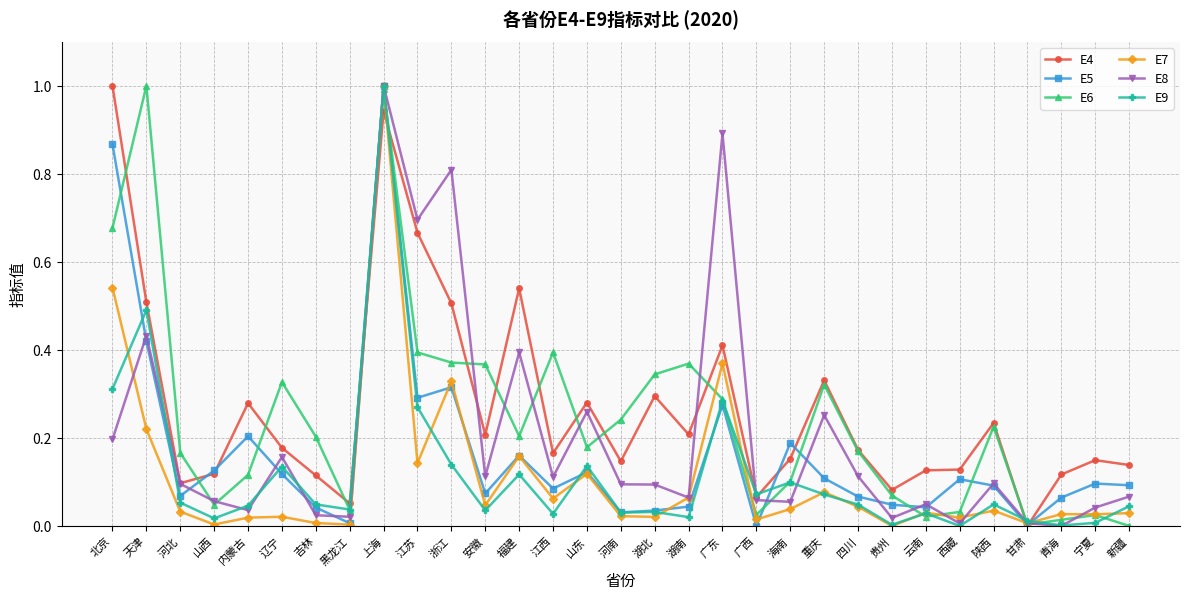

Is it true that E9 equals 0.2 at 辽宁?

False